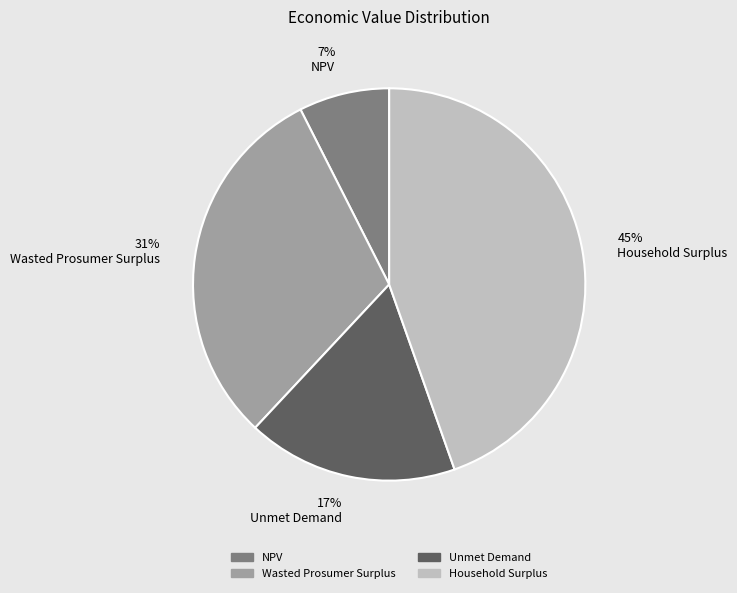

Do 31% Wasted Prosumer Surplus and 17% Unmet Demand together represent more than half of the pie?

No